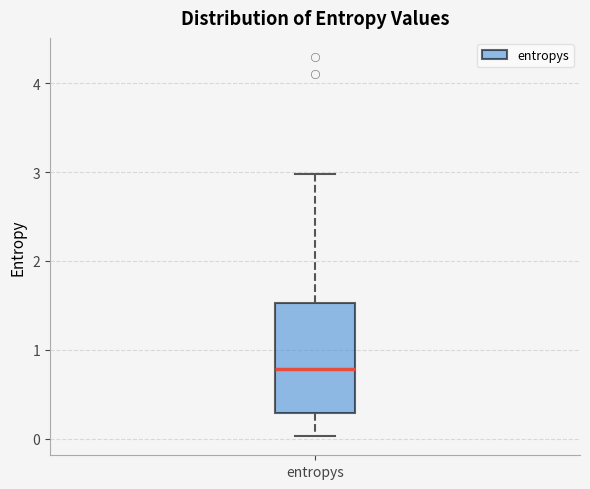

Read this box plot against the y-axis: the position of the median line, the range covered by the box, and the ends of both whiskers. The values are not printed on the chart, so give them approximately, as read against the axis.

median 0.8, box 0.3 to 1.5, whiskers 0.0 to 3.0